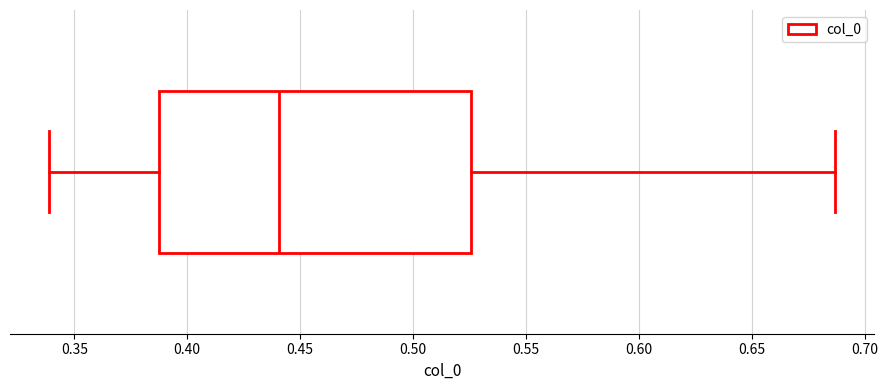

Read this box plot against the x-axis: the position of the median line, the range covered by the box, and the ends of both whiskers. The values are not printed on the chart, so give them approximately, as read against the axis.

median 0.440, box 0.385 to 0.525, whiskers 0.340 to 0.685